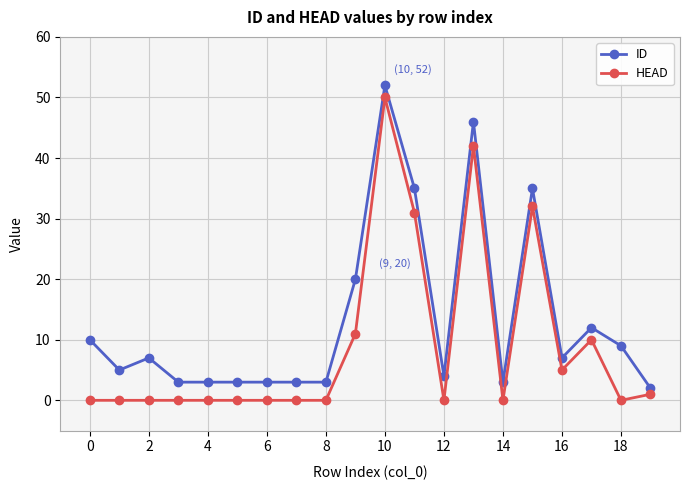

True or false: HEAD has more than 1 interior local peaks.

True